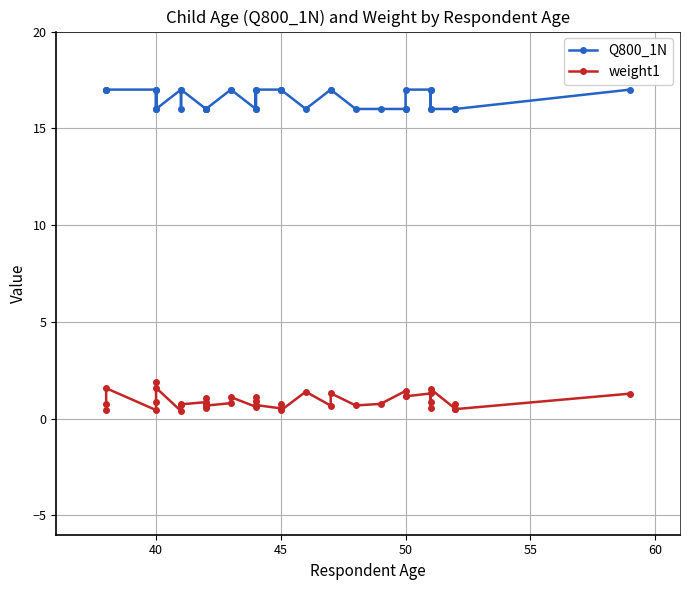

True or false: Q800_1N has a value of 17.0 at 40.

True